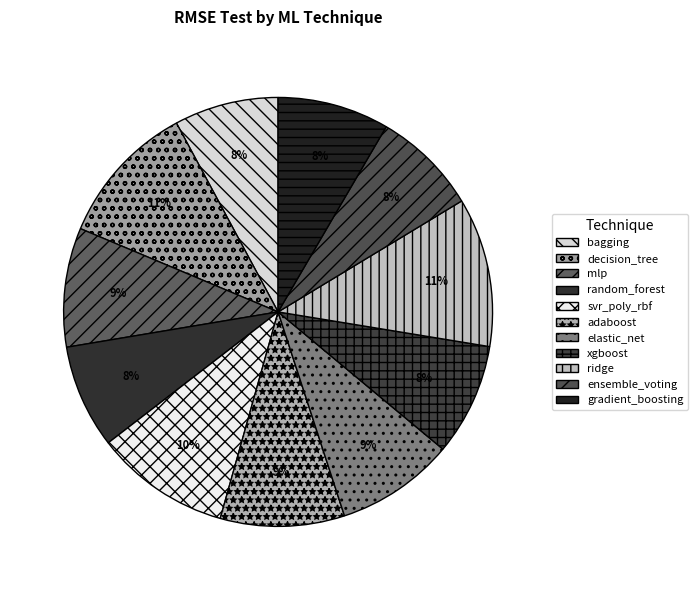

To the nearest percent, what percentage of the pie is xgboost?

8%